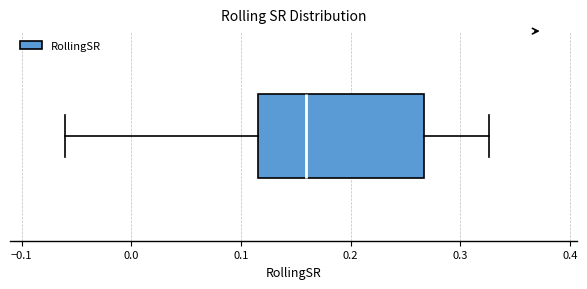

Transcribe this box plot: give where the median line is, the range the box spans, and where the two whiskers end, as read against the x-axis. The values are not printed on the chart, so give them approximately, as read against the axis.

median 0.16, box 0.12 to 0.27, whiskers -0.06 to 0.33